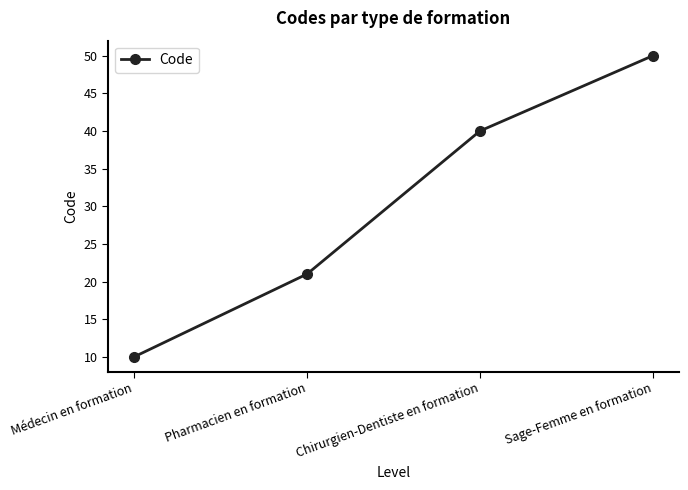

What is the label of the 4th point from the right?

Médecin en formation